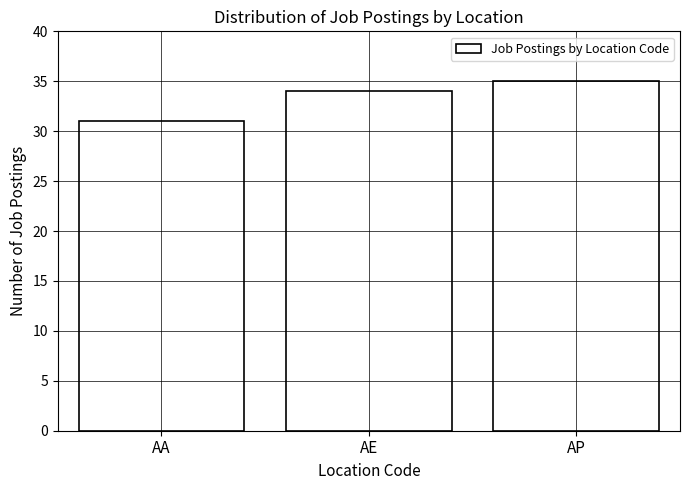

Reading left to right, extract all data points from this chart.

31	34	35